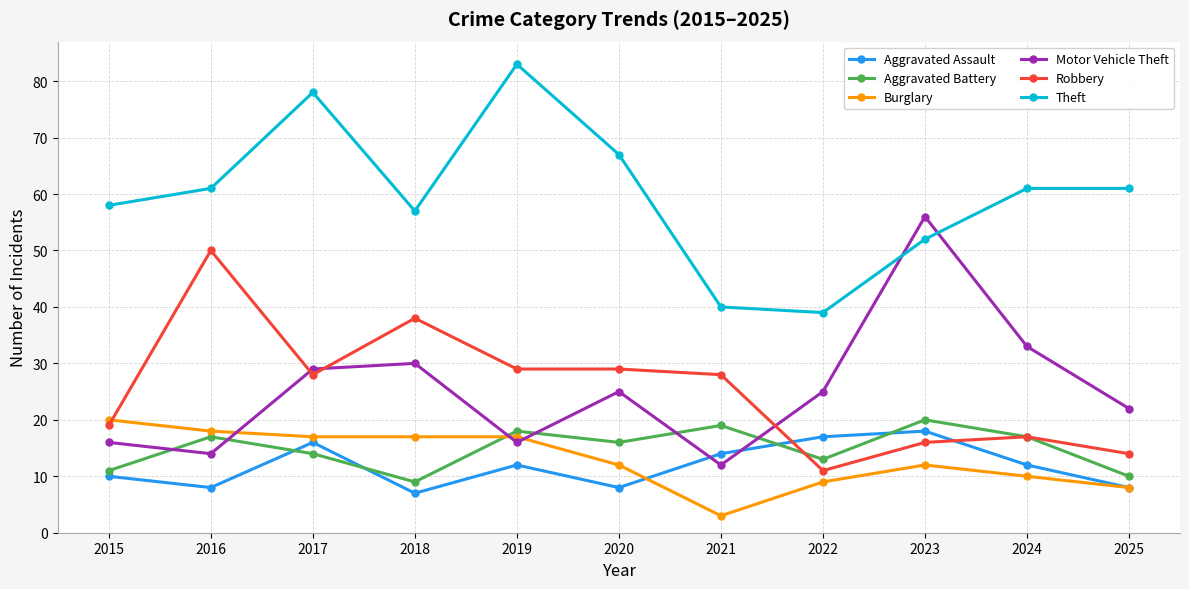

Where is the first local minimum for Motor Vehicle Theft?

2016